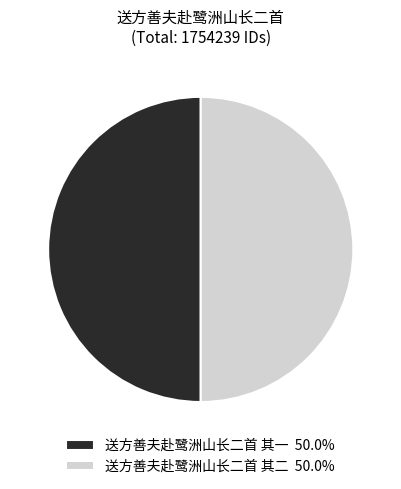

How many segments does this pie chart have?

2